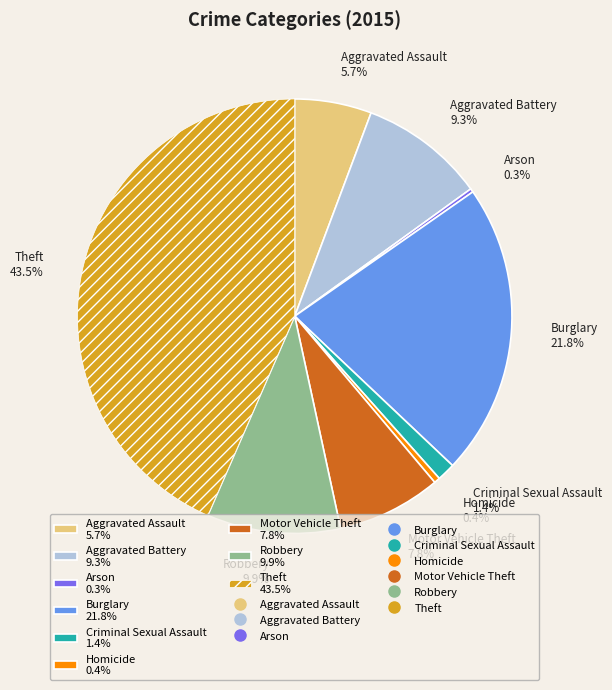

What percentage is NOT represented by Criminal Sexual Assault?

98.6%